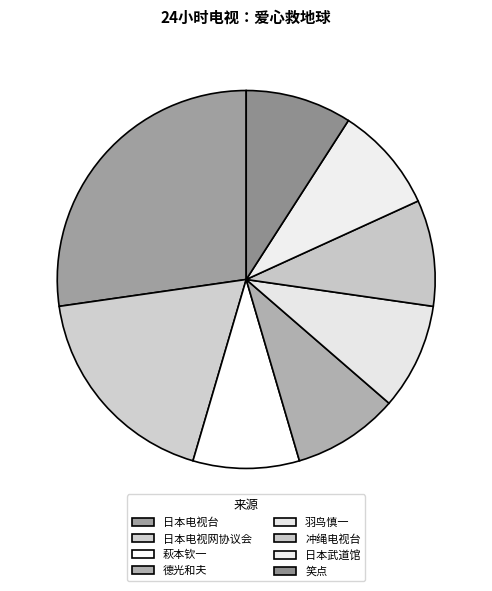

Does 冲绳电视台 account for over 50% of the chart?

No